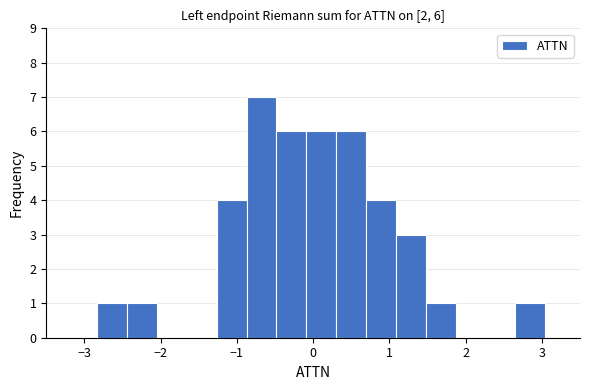

Read against the x-axis, roughly where is the centre of the tallest bar?

-0.7